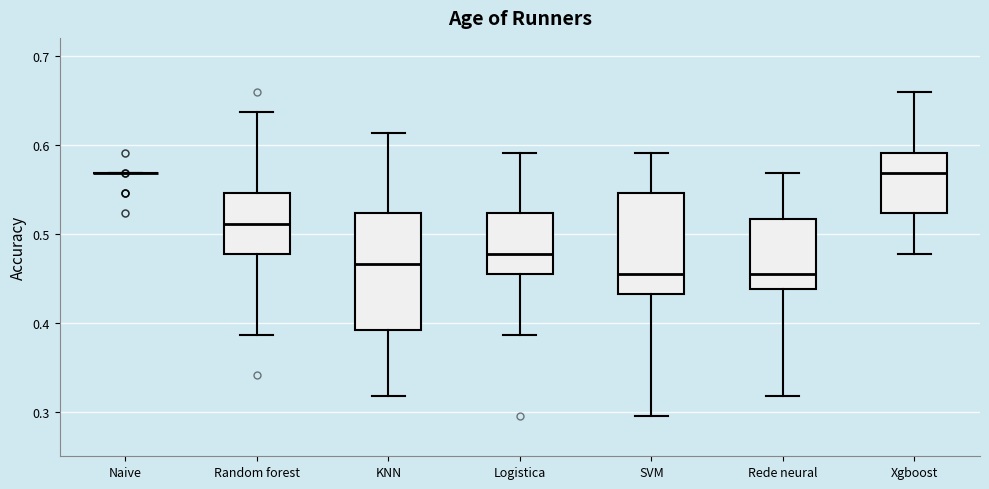

Reading left to right, read every box against the y-axis: the position of its median line, the range the box covers, and the ends of its whiskers. The values are not printed on the chart, so give them approximately, as read against the axis.

Naive: box collapsed to a line at 0.57, whiskers 0.57 to 0.57
Random forest: median 0.51, box 0.48 to 0.55, whiskers 0.39 to 0.64
KNN: median 0.47, box 0.39 to 0.52, whiskers 0.32 to 0.61
Logistica: median 0.48, box 0.45 to 0.52, whiskers 0.39 to 0.59
SVM: median 0.45, box 0.43 to 0.55, whiskers 0.30 to 0.59
Rede neural: median 0.45, box 0.44 to 0.52, whiskers 0.32 to 0.57
Xgboost: median 0.57, box 0.52 to 0.59, whiskers 0.48 to 0.66